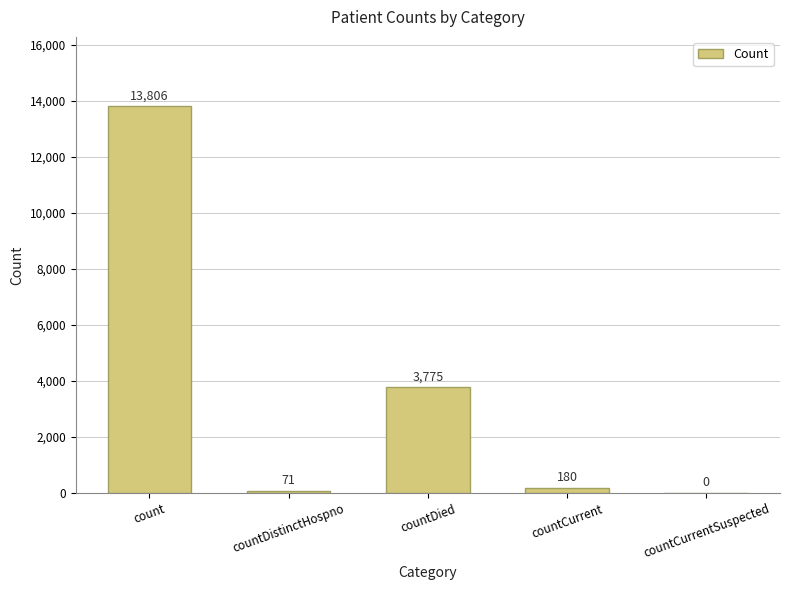

What is the sum of all values?

17832